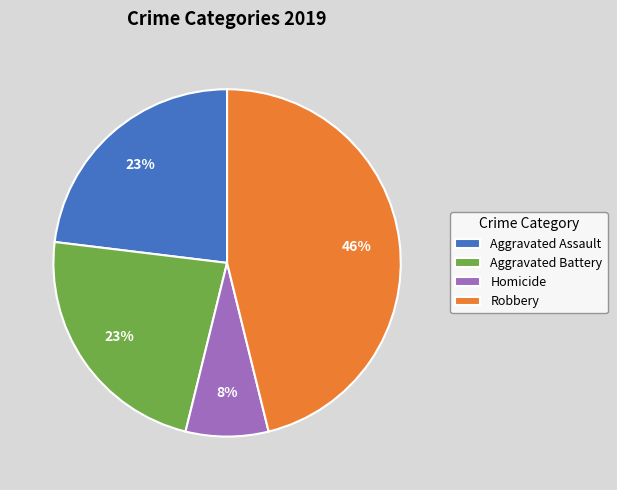

Between Robbery and Aggravated Assault, which is larger?

Robbery